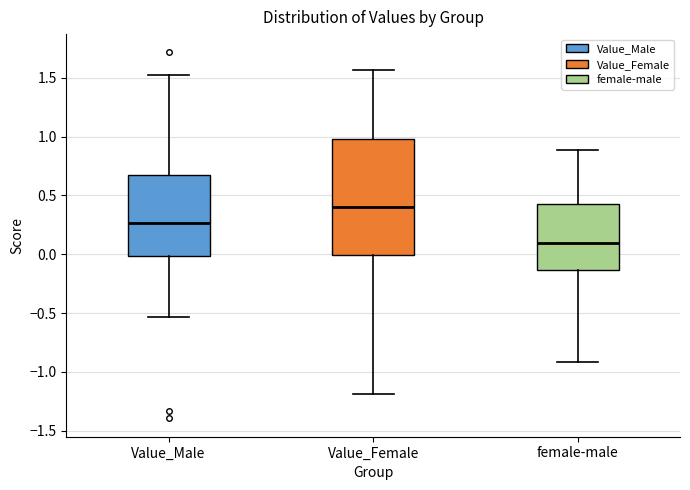

Reading left to right, read every box against the y-axis: the position of its median line, the range the box covers, and the ends of its whiskers. The values are not printed on the chart, so give them approximately, as read against the axis.

Value_Male: median 0.25, box 0.00 to 0.70, whiskers -0.55 to 1.50
Value_Female: median 0.40, box 0.00 to 1.00, whiskers -1.20 to 1.55
female-male: median 0.10, box -0.15 to 0.45, whiskers -0.90 to 0.90